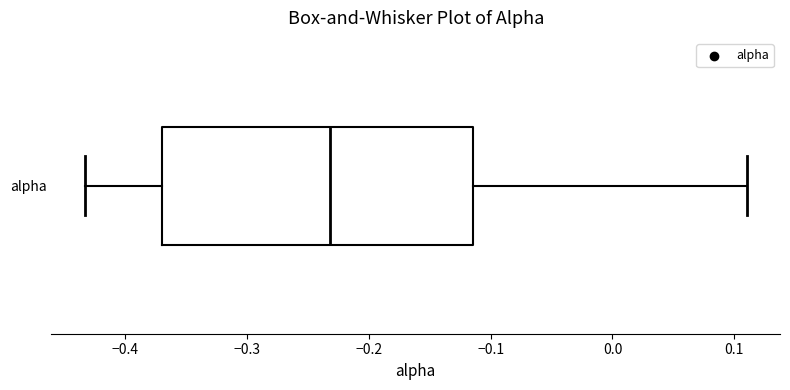

Transcribe this box plot: give where the median line is, the range the box spans, and where the two whiskers end, as read against the x-axis. The values are not printed on the chart, so give them approximately, as read against the axis.

median -0.23, box -0.37 to -0.11, whiskers -0.43 to 0.11